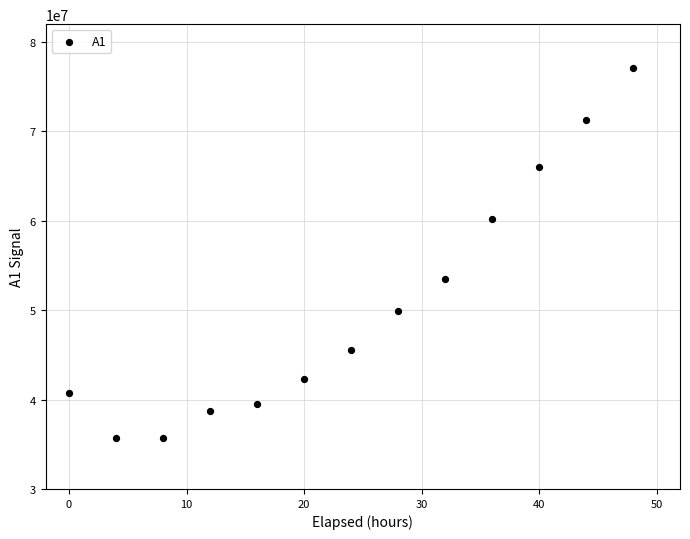

What is the range of Y values (max minus min)?

41470780